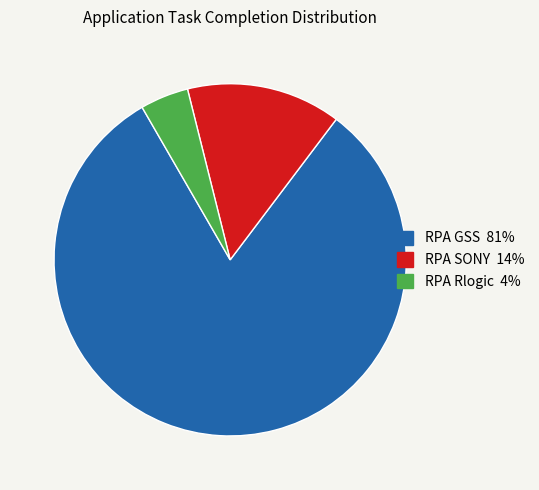

Which category has the smallest portion of the pie?

RPA Rlogic